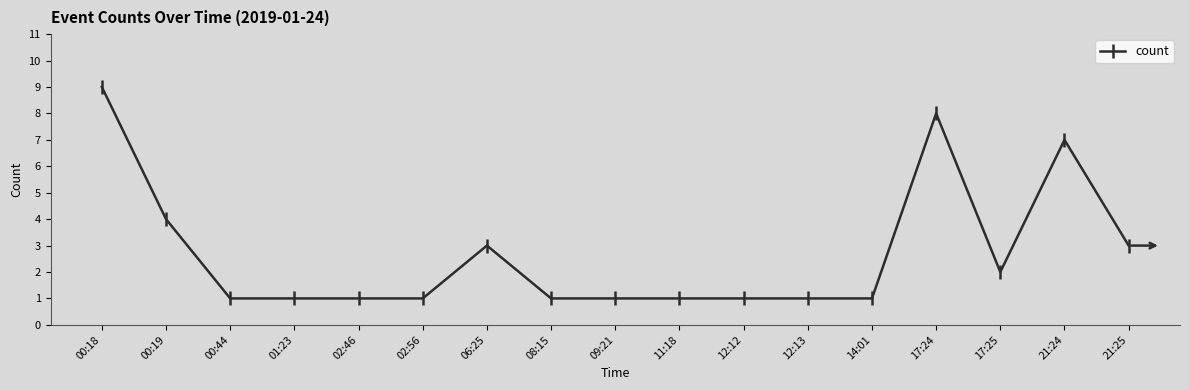

True or false: there are more than 0 points higher than both neighbors.

True